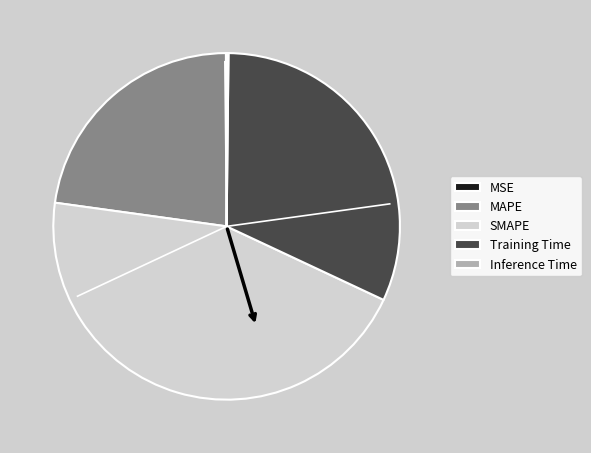

Does Training Time represent more than half of the total?

No